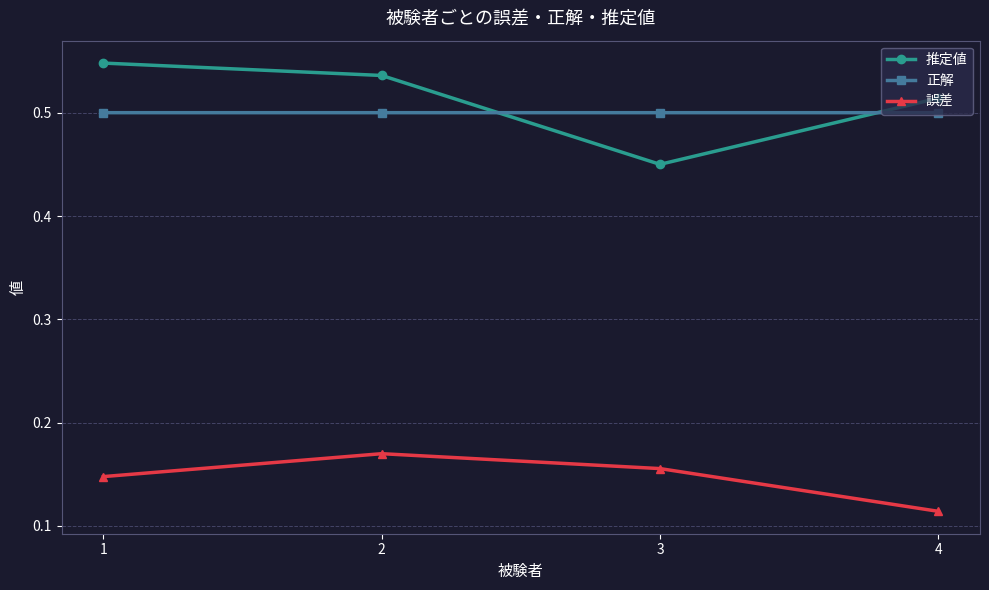

Which series changed the most between 1 and 2?

誤差